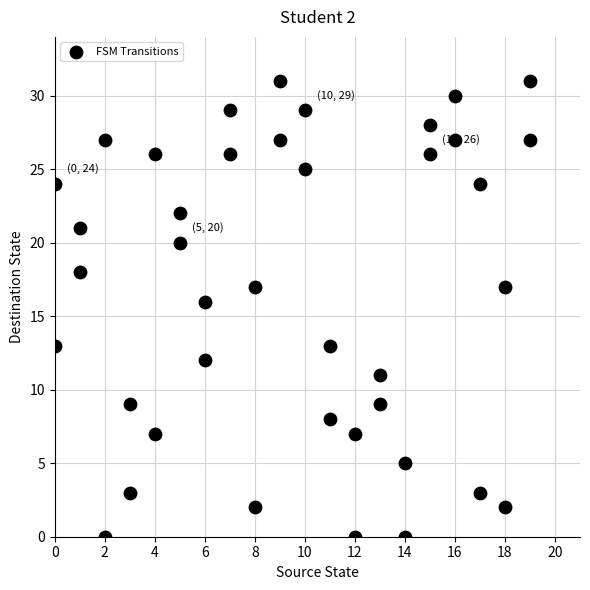

What Y value in the scatter plot is closest to 15?

16